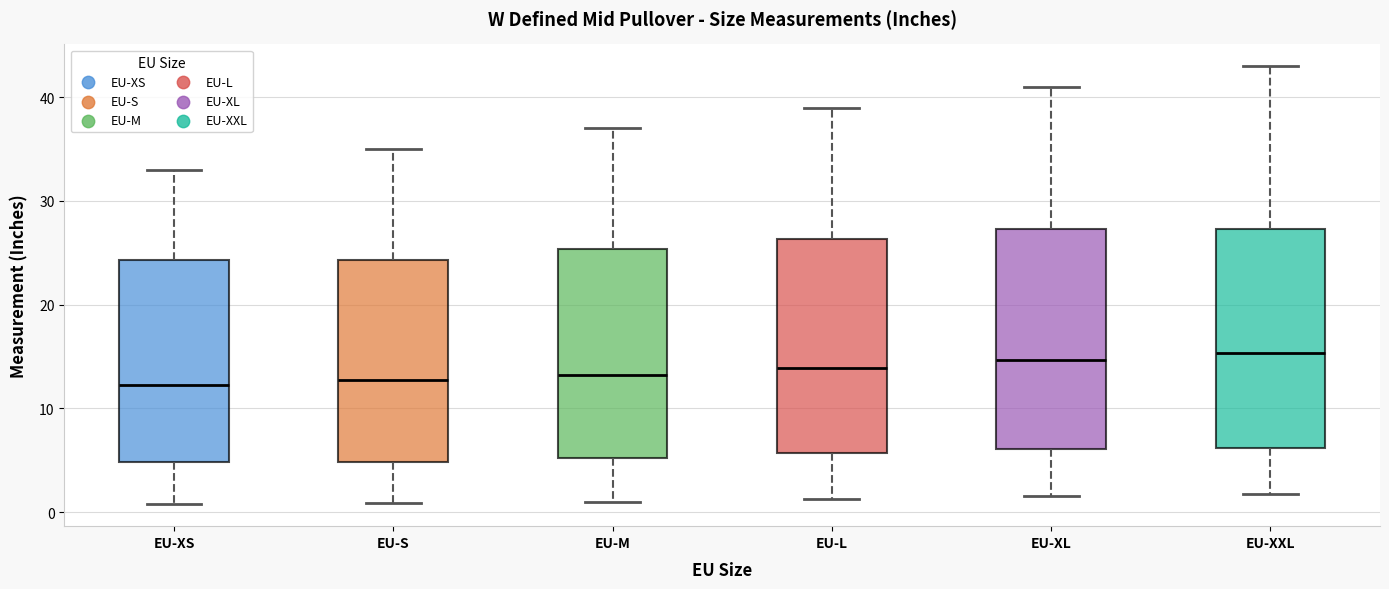

Where is the upper edge of the box for EU-XL on the y-axis? The values are not printed on the chart, so give them approximately, as read against the axis.

27